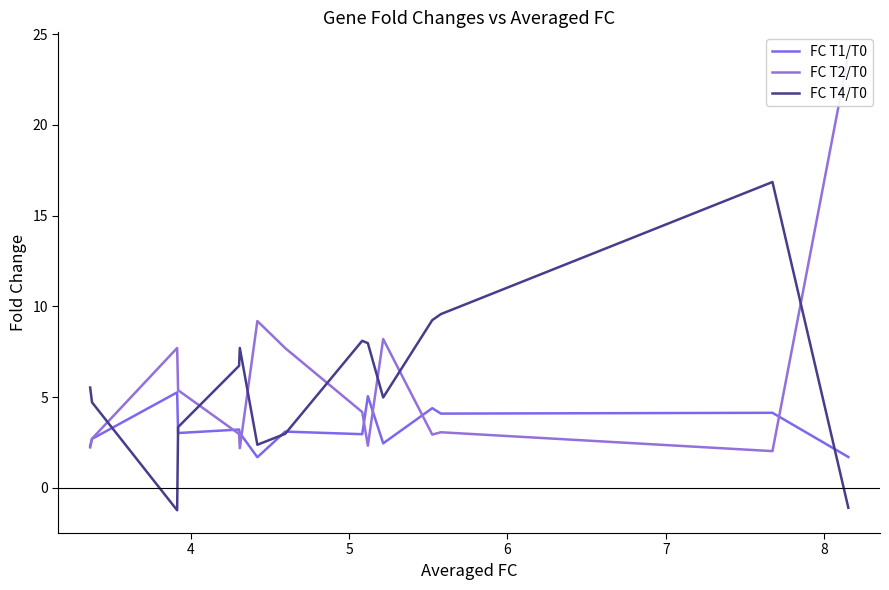

List the series in order of their peak value, highest first.

FC T2/T0, FC T4/T0, FC T1/T0